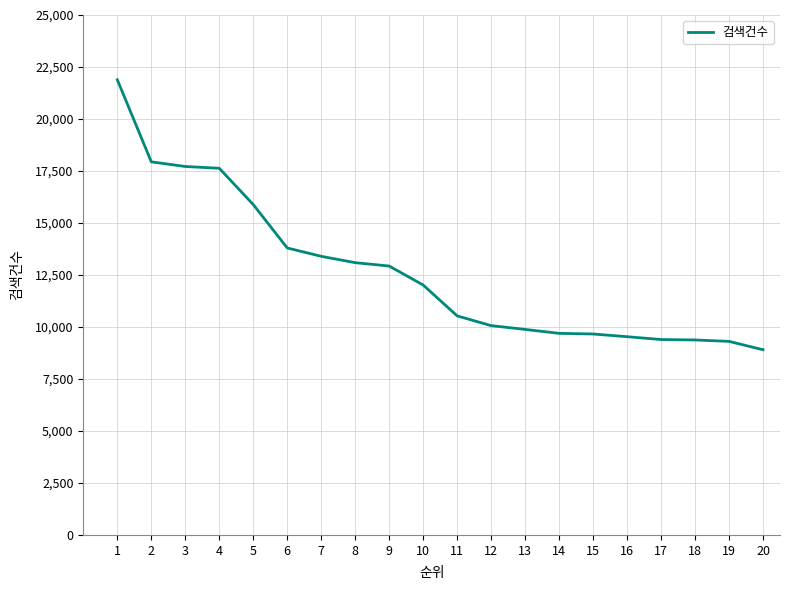

What is the change in value from 8 to 12?

-3027